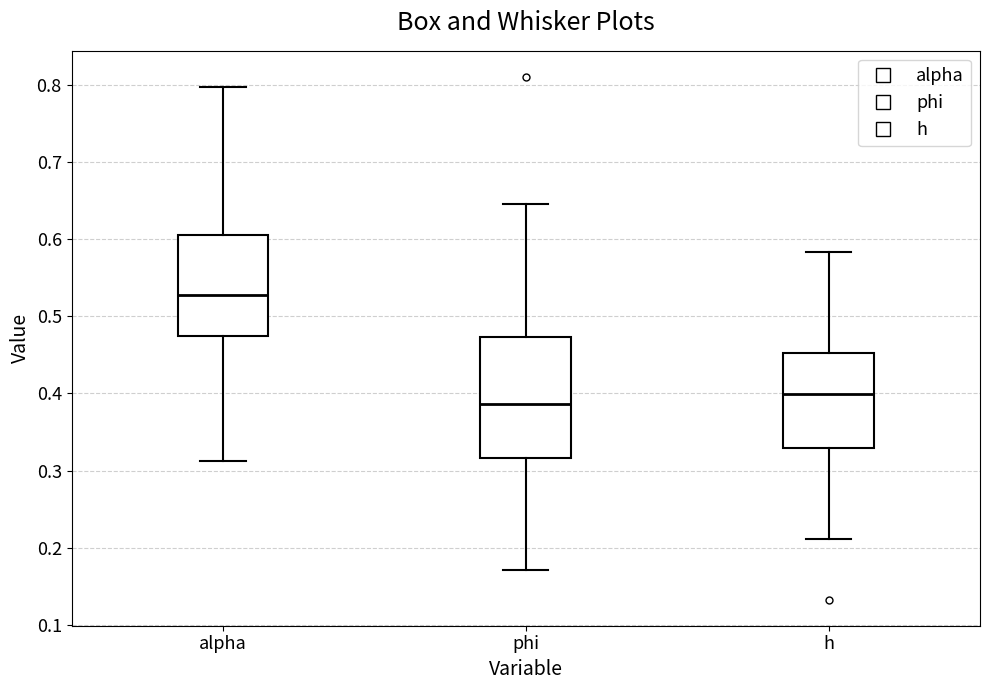

Which box's median line is the lowest?

phi